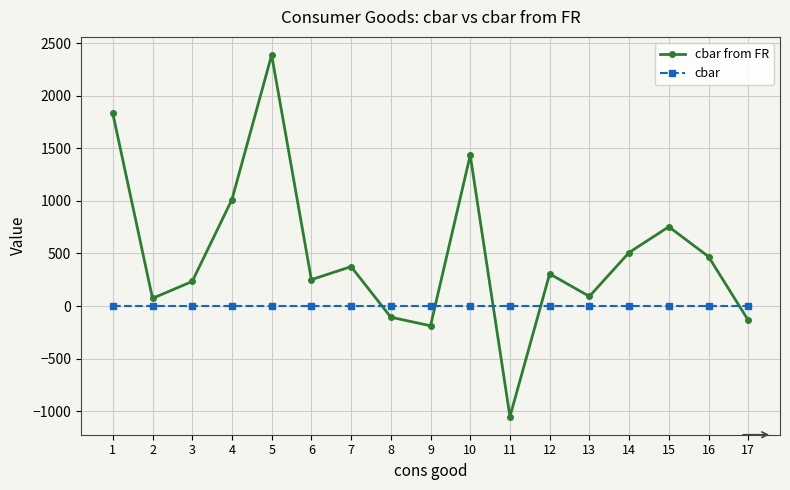

Reading left to right, list all the values displayed in this chart.

cbar from FR: 1=1832	2=73	3=234	4=1013	5=2388	6=251	7=375	8=-106	9=-188	10=1435	11=-1052	12=306	13=92	14=509	15=754	16=470	17=-135
cbar: 1=0	2=0	3=0	4=0	5=0	6=0	7=0	8=0	9=0	10=0	11=0	12=0	13=0	14=0	15=0	16=0	17=0